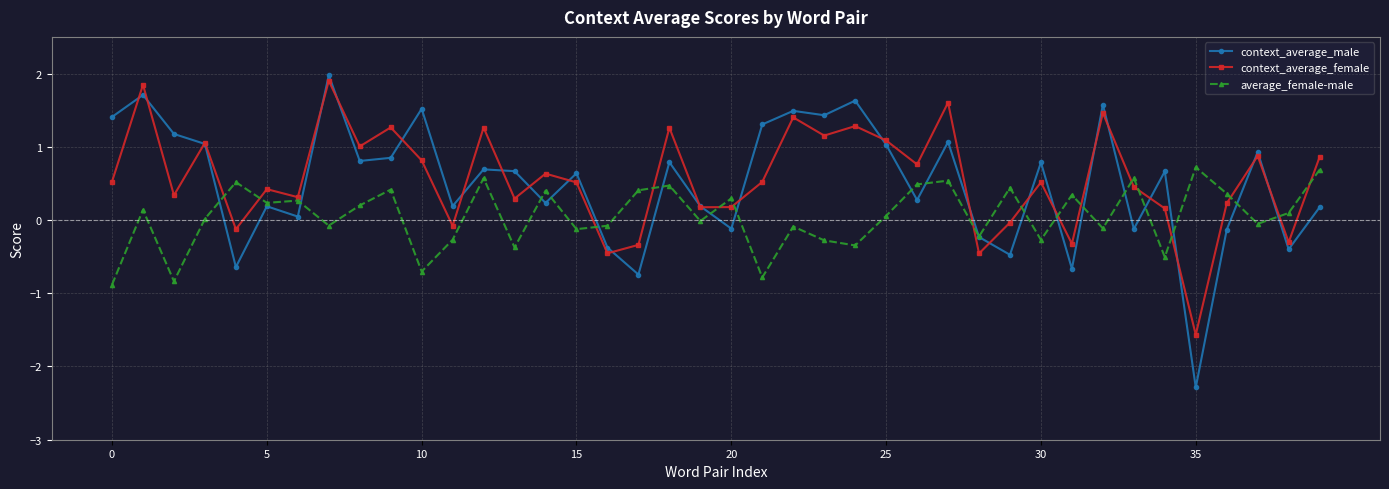

What is the sum of all average_female-male values?

2.2